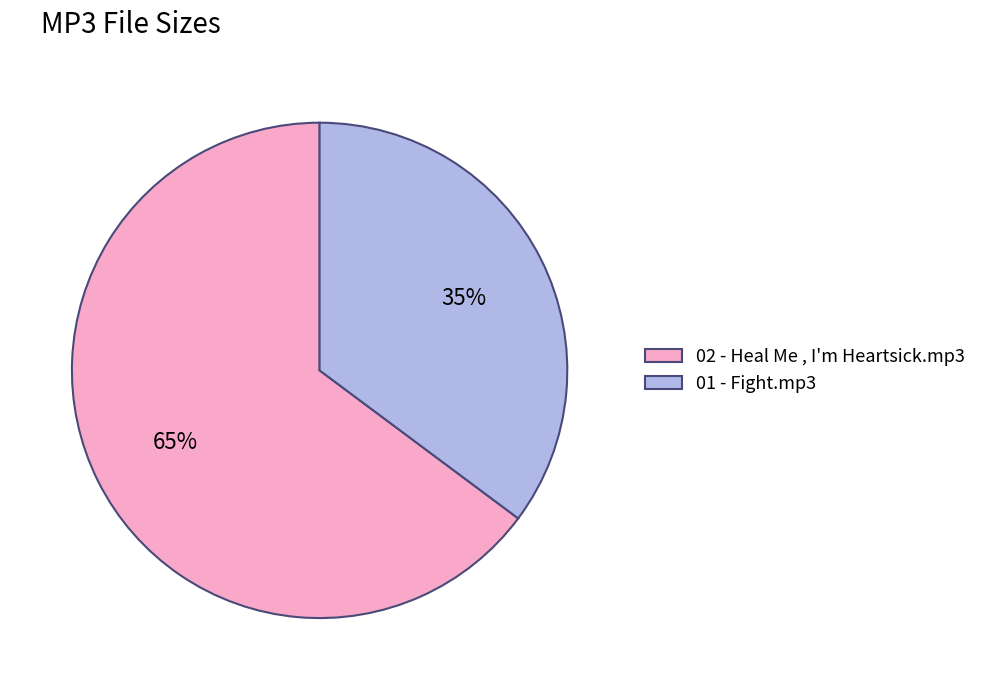

To the nearest percent, what portion does 01 - Fight.mp3 represent?

35%